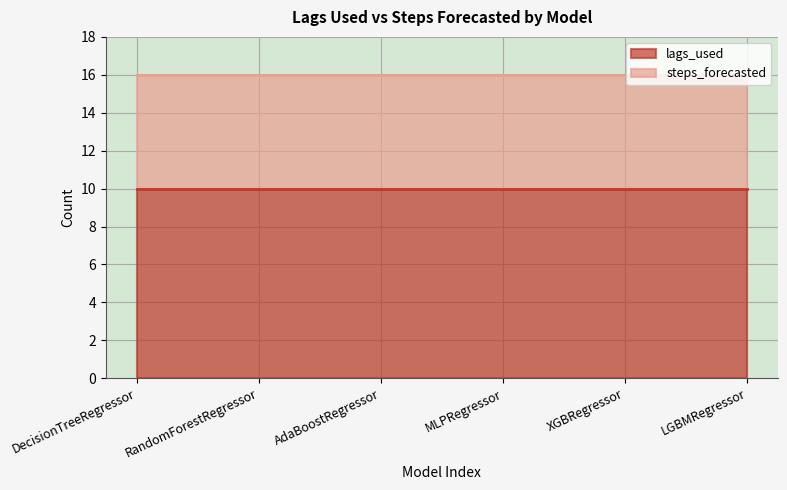

True or false: steps_forecasted and lags_used cross at least once.

False